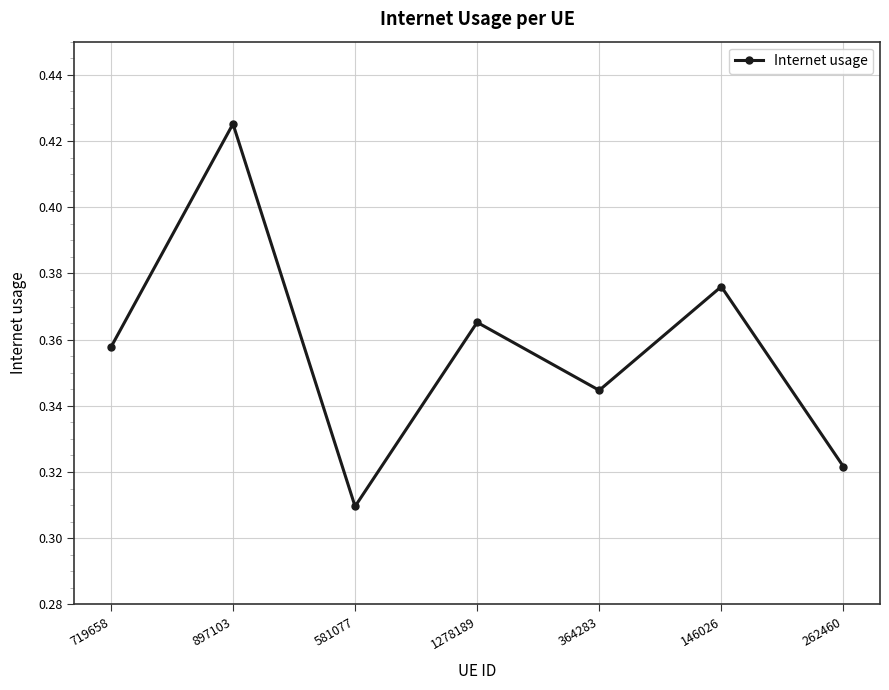

Is this an area chart (filled region under the line)?

No